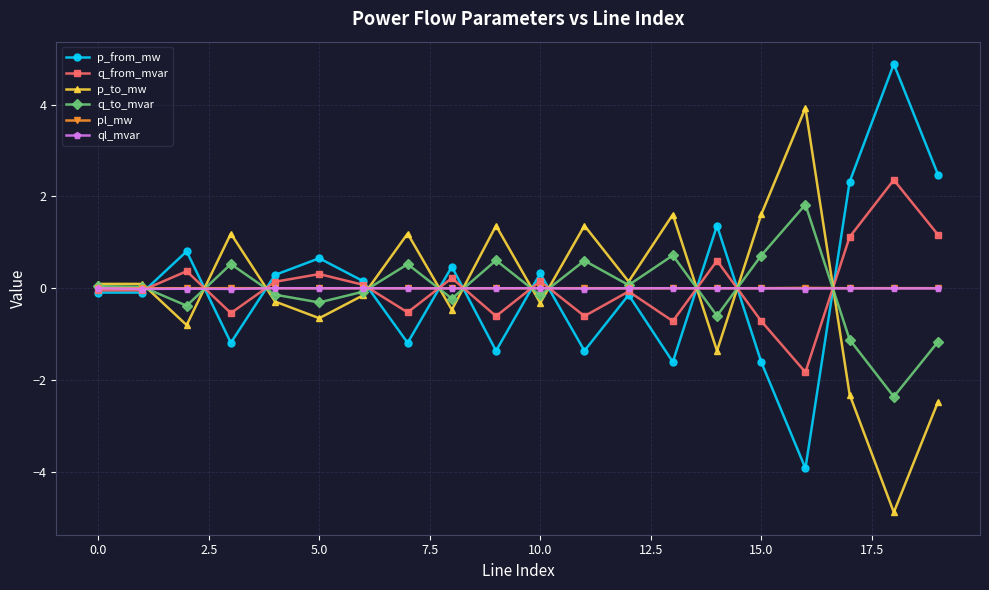

What is the value of the p_to_mw point at the 10th from the left?

1.4